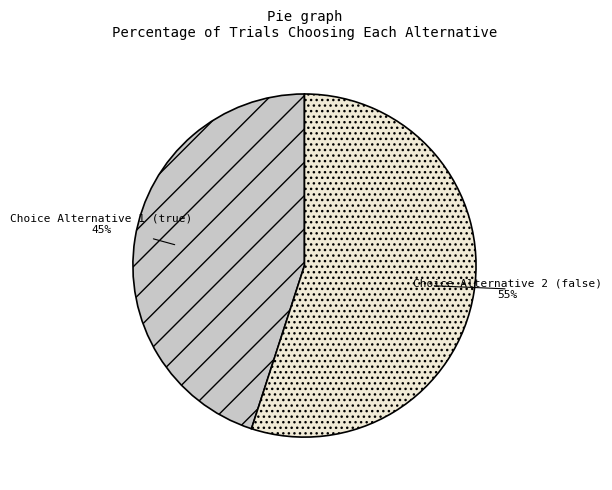

What is the smallest slice in the pie chart?

Choice Alternative 1 (true)